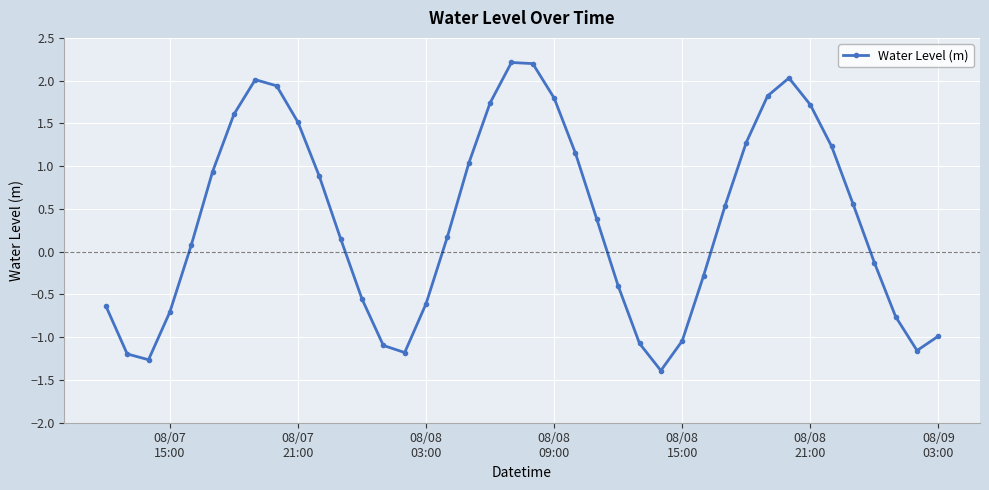

What is the value of the 39th point from the left?

-1.2